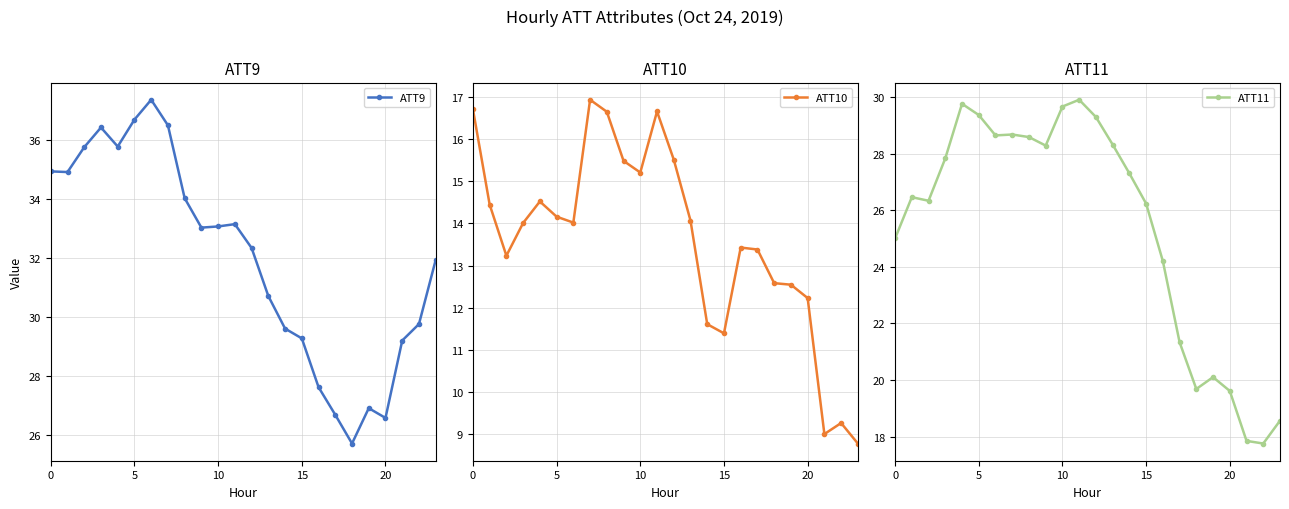

True or false: ATT11 has more than 0 interior local peaks.

True